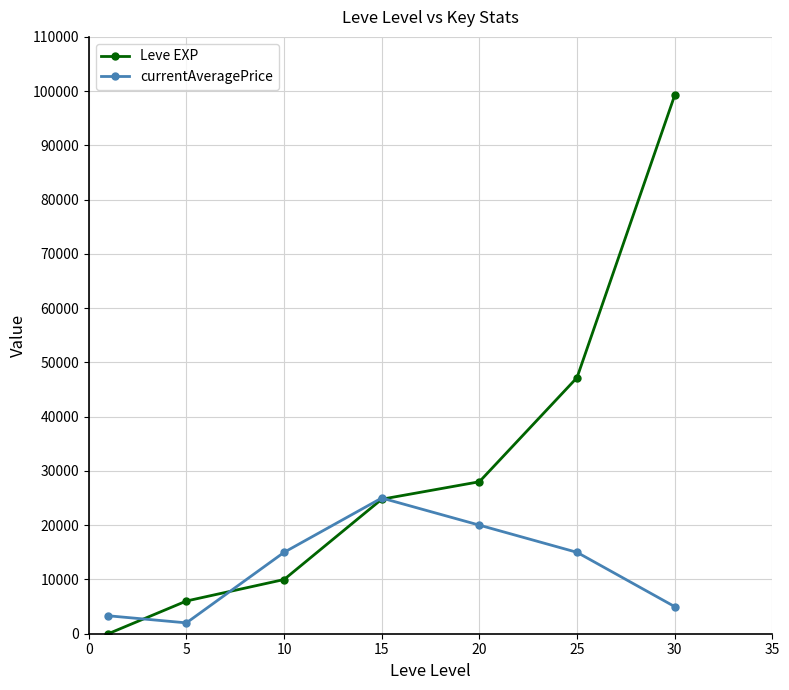

What is the difference between the maximum and minimum values in the currentAveragePrice series?

23008.0